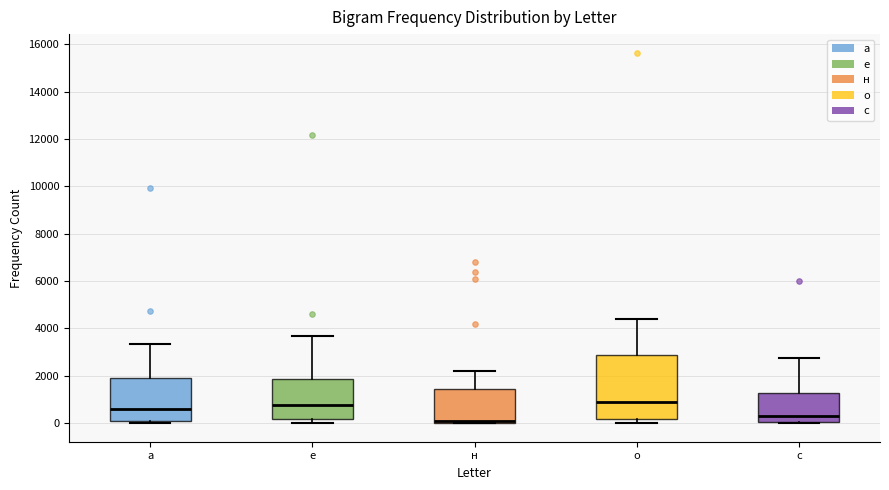

Reading left to right, transcribe this box plot: for each box, give where its median line is, the range the box spans, and where its two whiskers end, as read against the y-axis. The values are not printed on the chart, so give them approximately, as read against the axis.

а: median 600, box 0 to 2000, whiskers 0 (just below the box's lower edge) to 3400
е: median 800, box 200 to 1800, whiskers 0 to 3600
н: median 0 (just above the box's lower edge), box 0 to 1400, whiskers 0 to 2200
о: median 1000, box 200 to 2800, whiskers 0 to 4400
с: median 200, box 0 to 1200, whiskers 0 to 2800